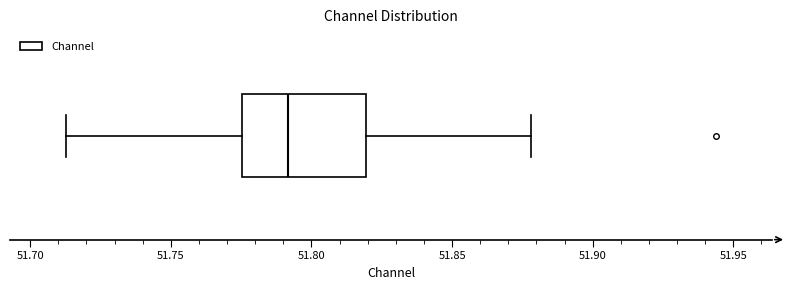

Where does the median line of the box sit on the x-axis? The values are not printed on the chart, so give them approximately, as read against the axis.

51.790